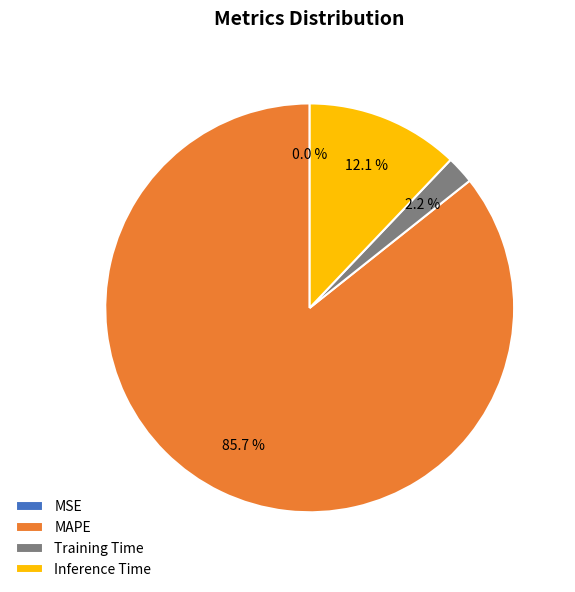

What portion of the pie excludes Inference Time?

87.9%